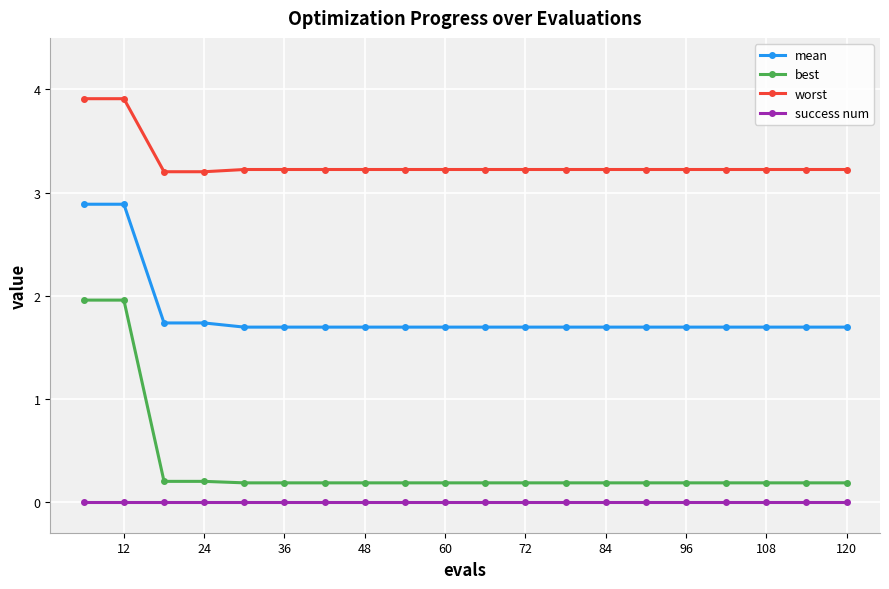

What is the difference between the maximum and minimum values in the mean series?

1.2